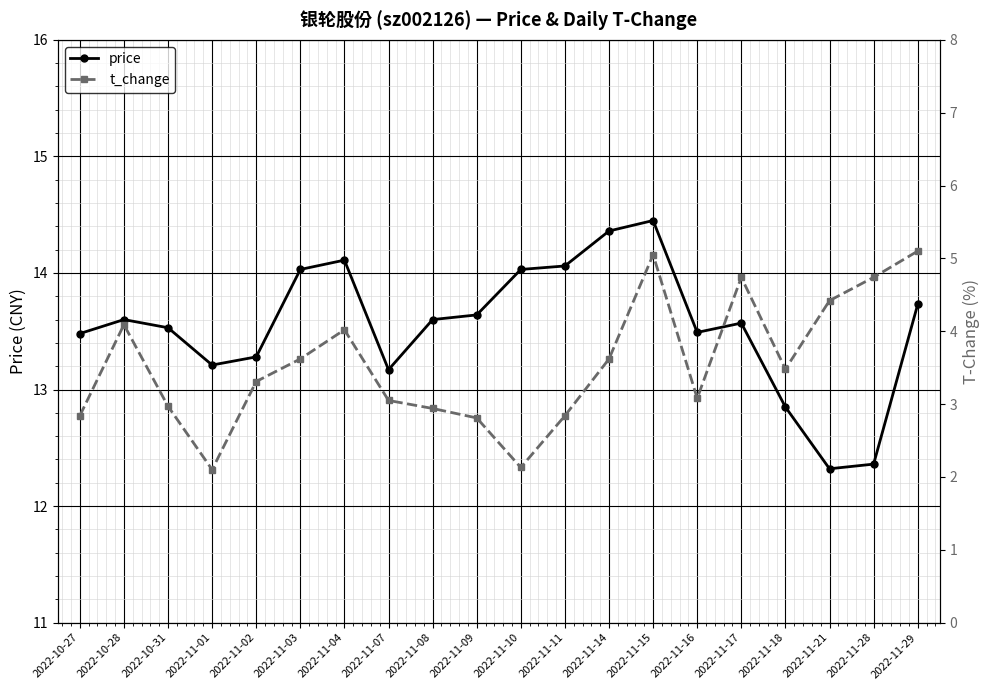

At which category is the sum across all series the highest?

2022-11-15